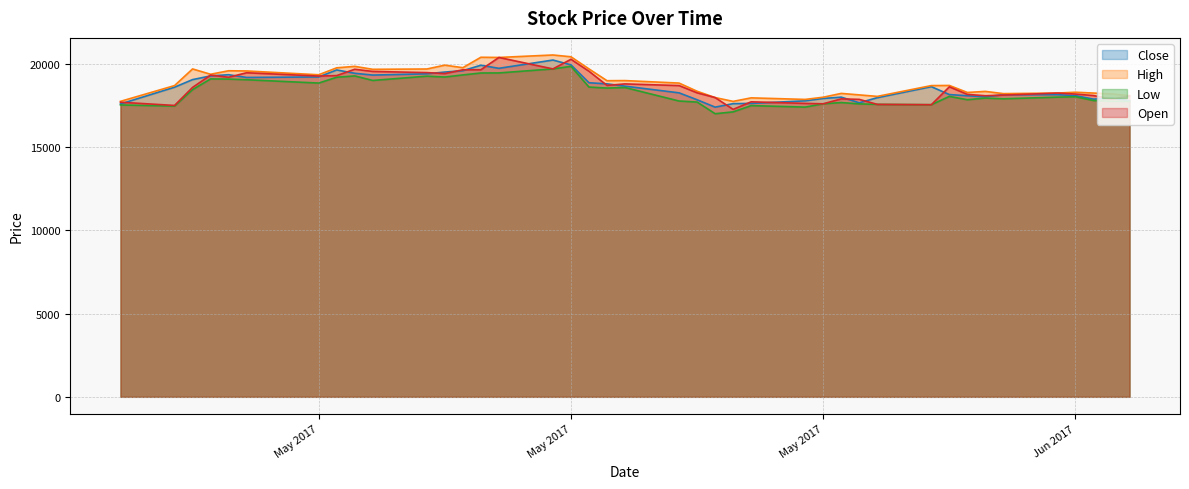

Does the chart have visible grid lines?

Yes